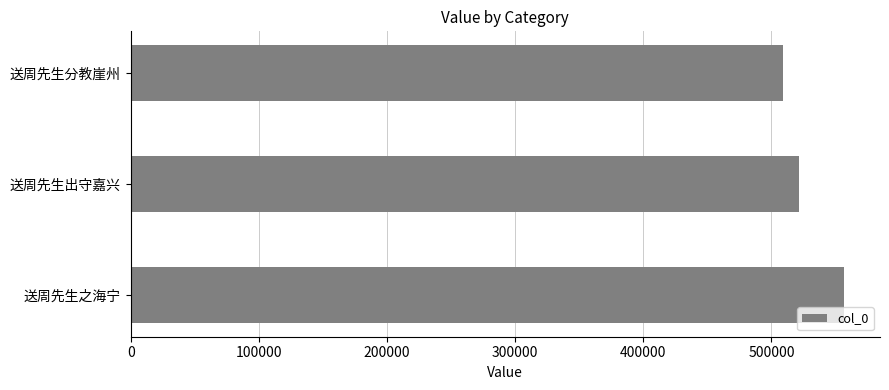

List the labels in order of value, largest first.

送周先生之海宁, 送周先生出守嘉兴, 送周先生分教崖州